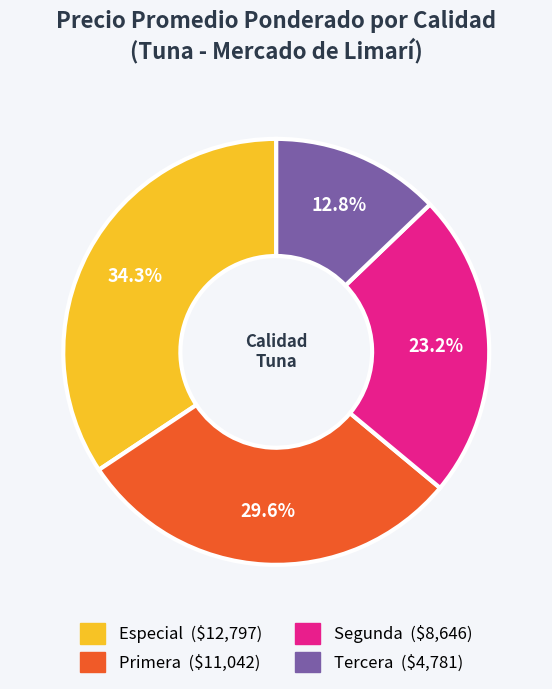

How many segments does this pie chart have?

4